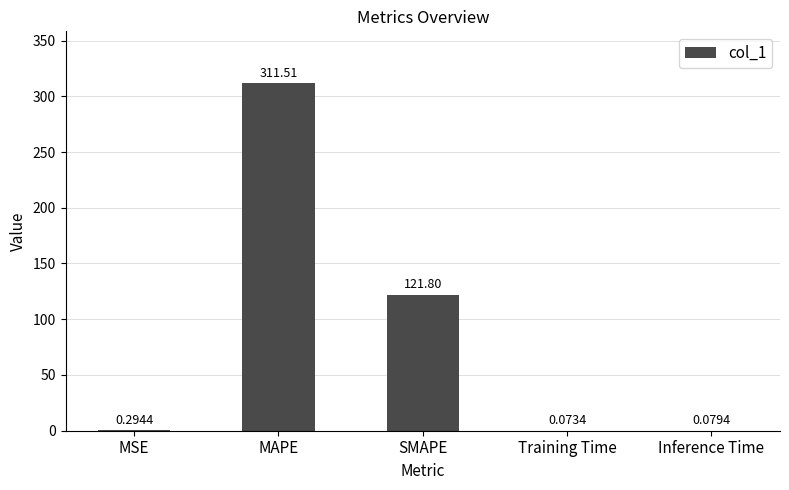

What is the average value?

86.8